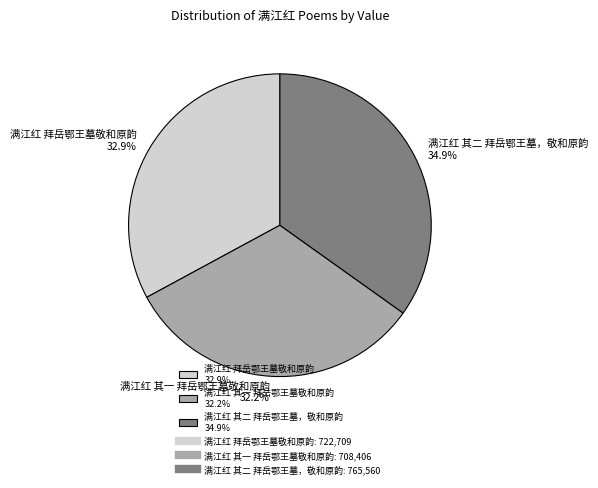

To the nearest percent, what is the difference between the 满江红 拜岳鄂王墓敬和原韵 and 满江红 其一 拜岳鄂王墓敬和原韵 slice percentages?

1%